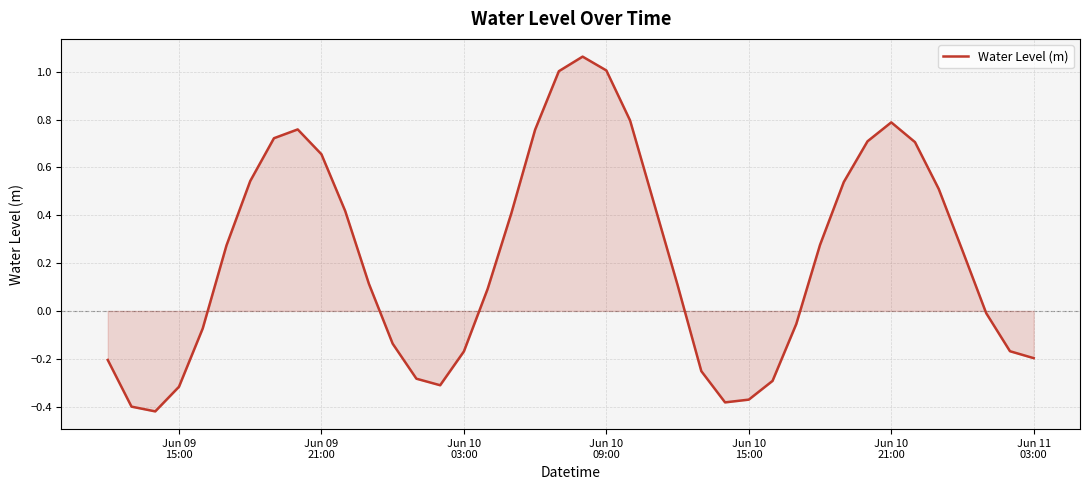

What is the difference between the maximum and minimum values?

1.5